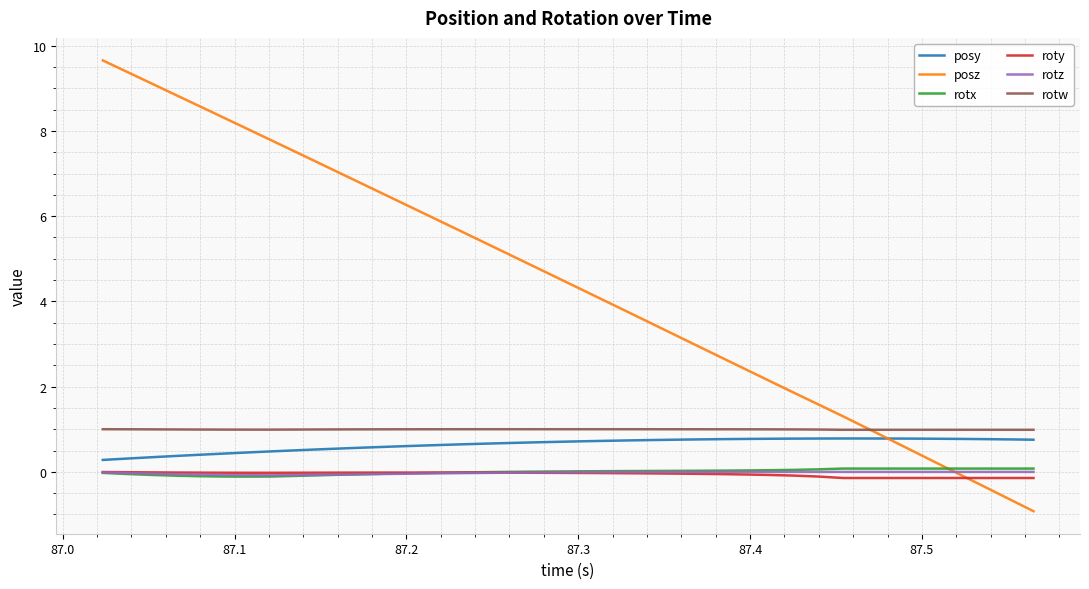

Which series has the largest range (max minus min)?

posz